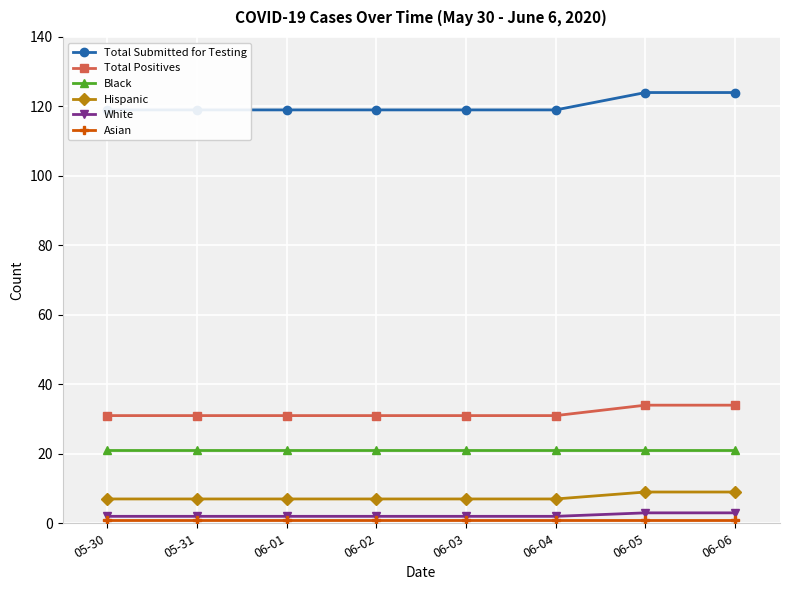

True or false: Hispanic has more than 0 interior local peaks.

False